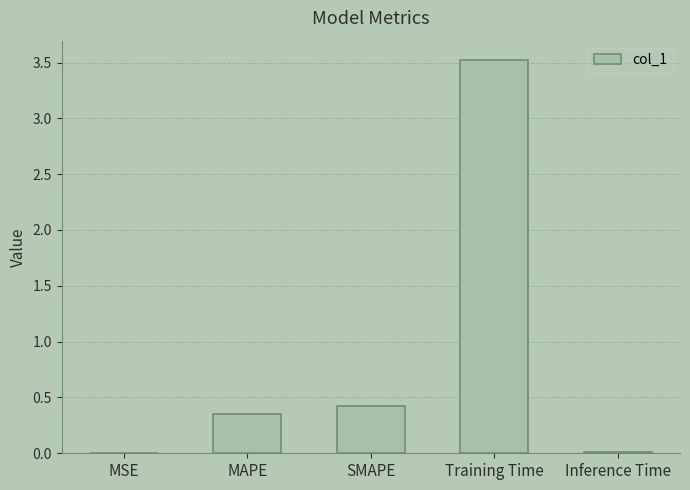

Is it true that the value at MAPE is 0.6?

False